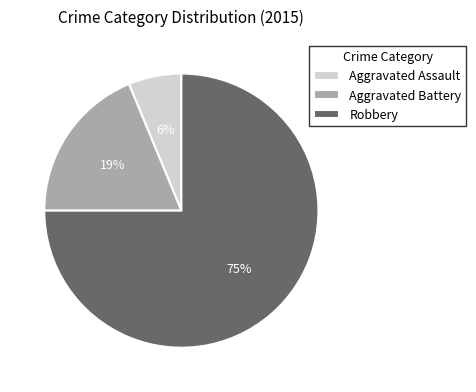

True or false: Robbery accounts for 68% of the total.

False